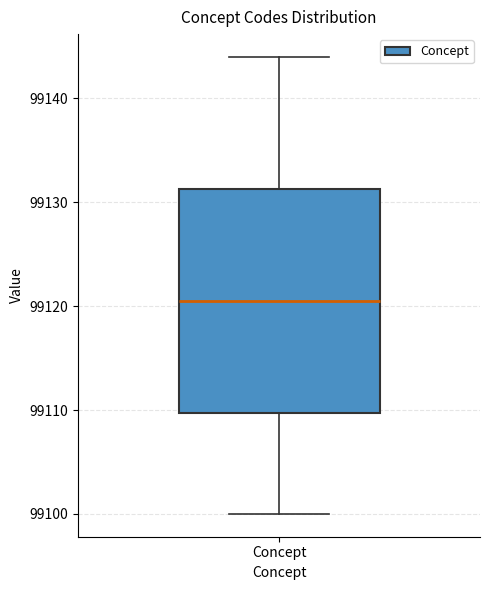

Transcribe this box plot: give where the median line is, the range the box spans, and where the two whiskers end, as read against the y-axis. The values are not printed on the chart, so give them approximately, as read against the axis.

median 99121, box 99110 to 99131, whiskers 99100 to 99144